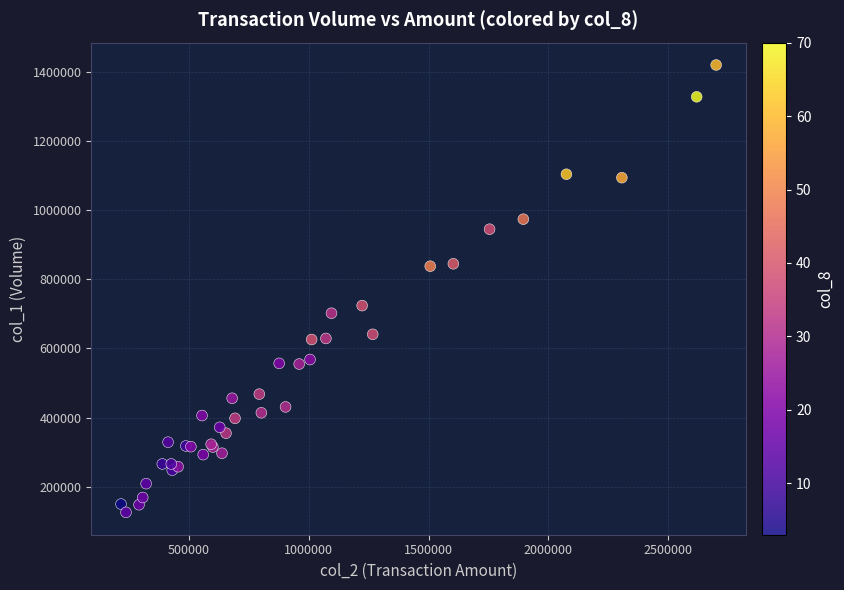

What Y value in the scatter plot is closest to 773000?

724000